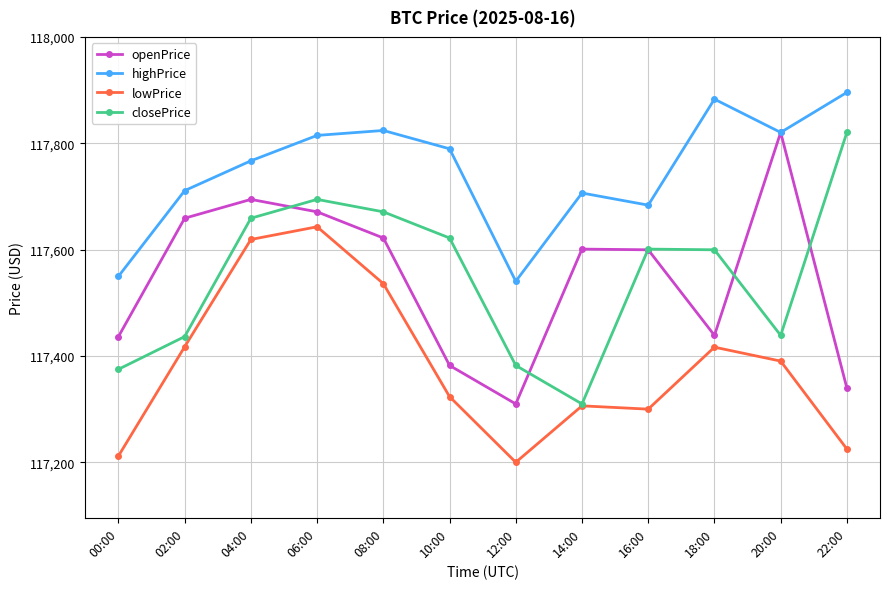

At 22:00, list the series in order from smallest to largest.

lowPrice, openPrice, closePrice, highPrice